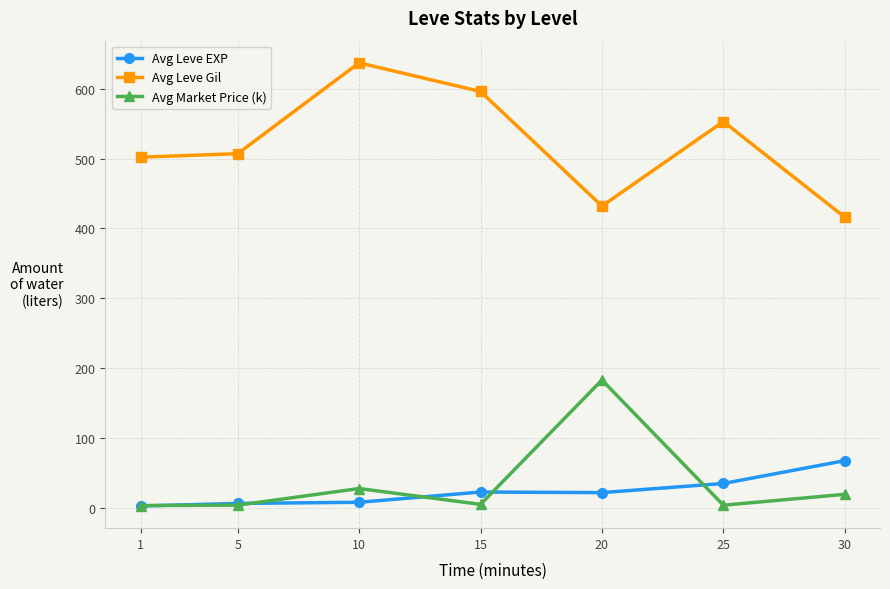

Which series has the widest spread of values?

Avg Leve Gil